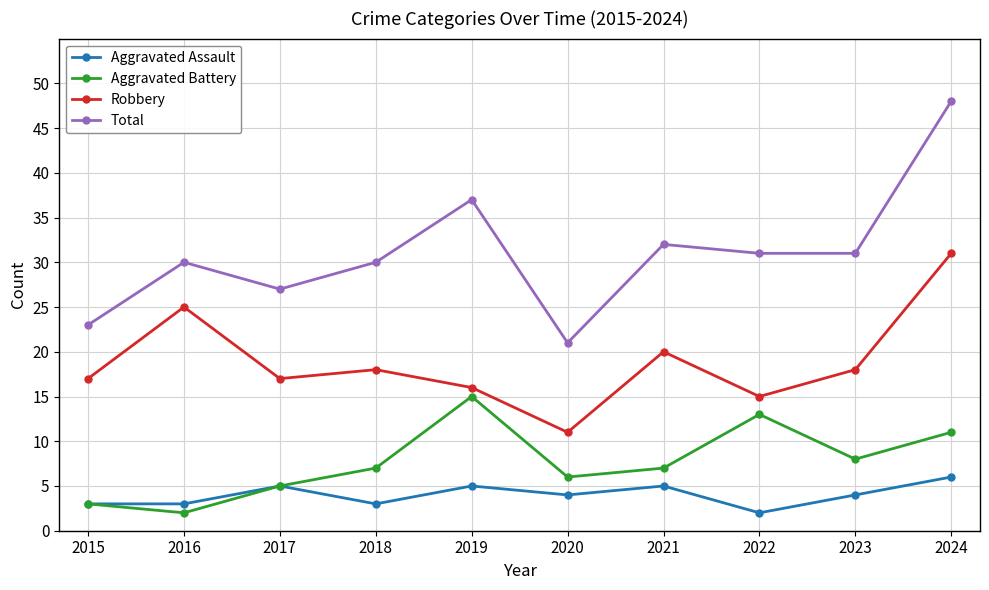

What is the spread (max minus min) of values at 2024?

42